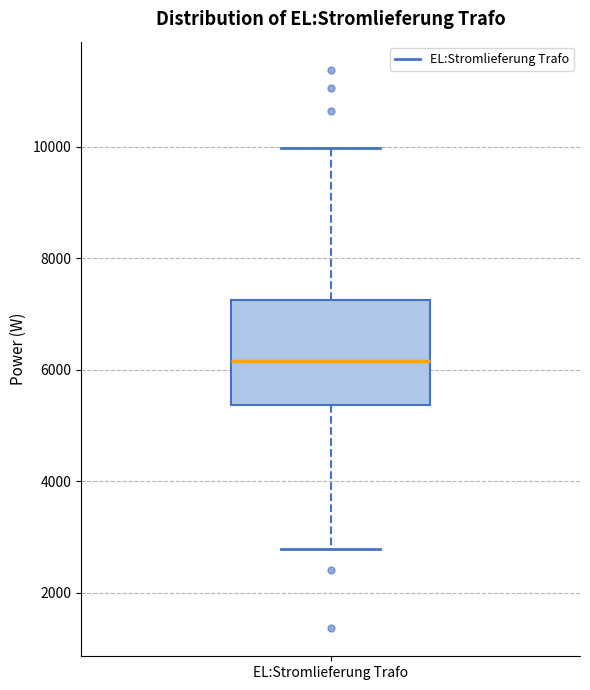

Transcribe this box plot: give where the median line is, the range the box spans, and where the two whiskers end, as read against the y-axis. The values are not printed on the chart, so give them approximately, as read against the axis.

median 6200, box 5400 to 7200, whiskers 2800 to 10000